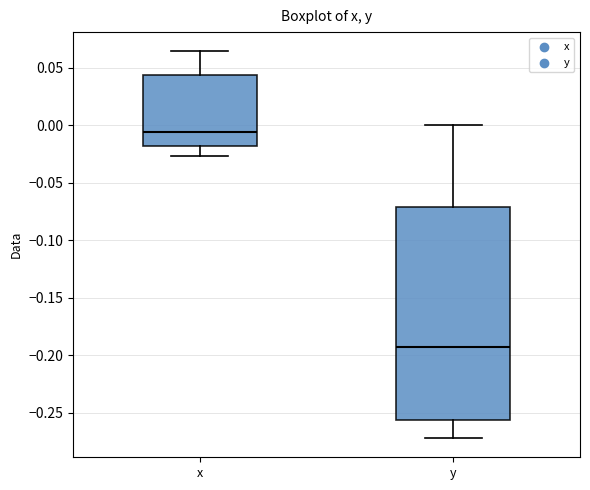

Reading left to right, transcribe this box plot: for each box, give where its median line is, the range the box spans, and where its two whiskers end, as read against the y-axis. The values are not printed on the chart, so give them approximately, as read against the axis.

x: median -0.005, box -0.020 to 0.045, whiskers -0.025 to 0.065
y: median -0.195, box -0.255 to -0.070, whiskers -0.270 to 0.000